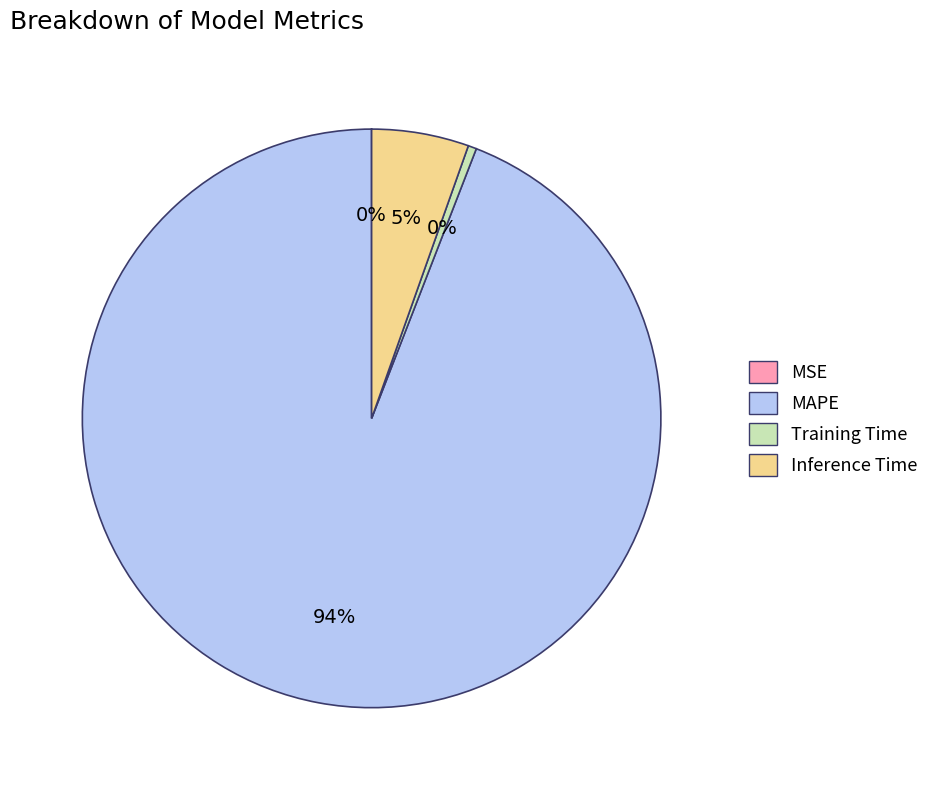

Which category has the biggest portion of the pie?

MAPE